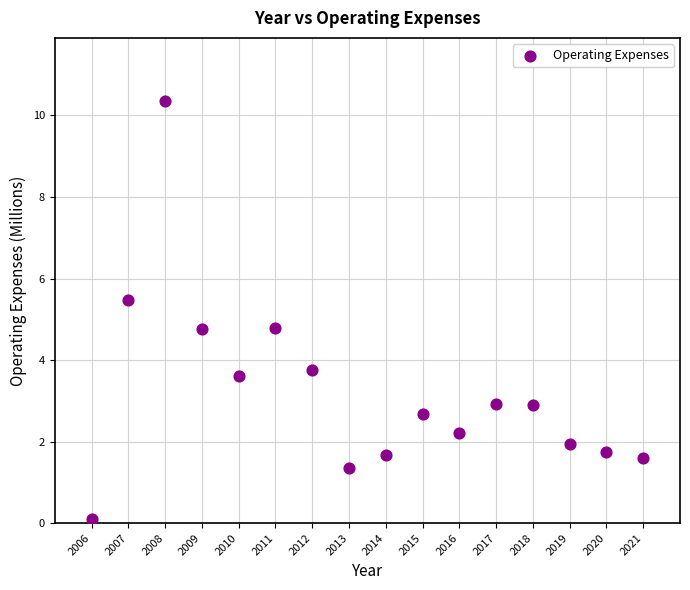

What is the range of X values (max minus min)?

15.0